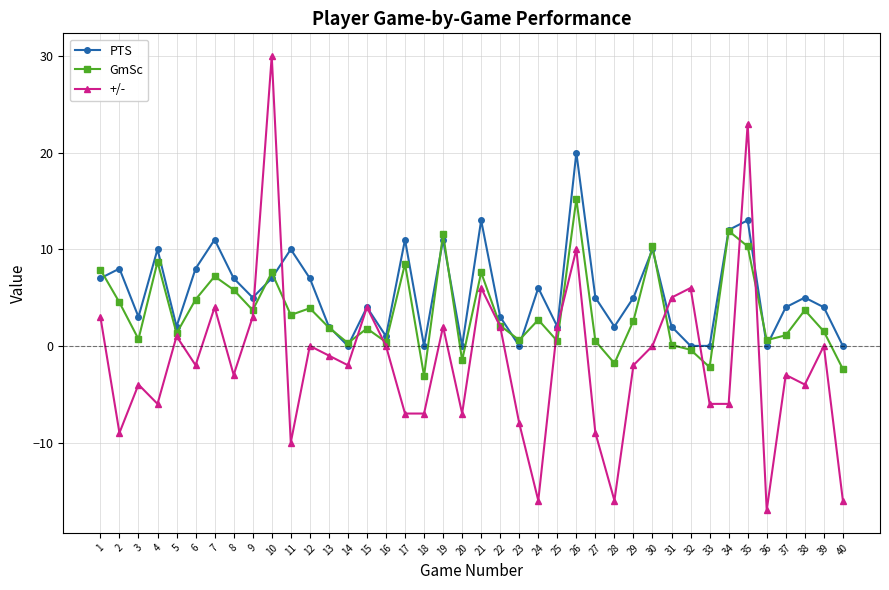

What is the value of the +/- point at the 21st from the left?

6.0